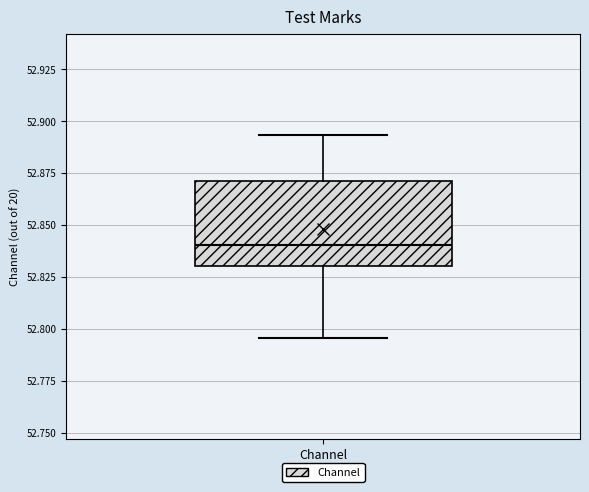

Transcribe this box plot: give where the median line is, the range the box spans, and where the two whiskers end, as read against the y-axis. The values are not printed on the chart, so give them approximately, as read against the axis.

median 52.840, box 52.830 to 52.870, whiskers 52.795 to 52.895